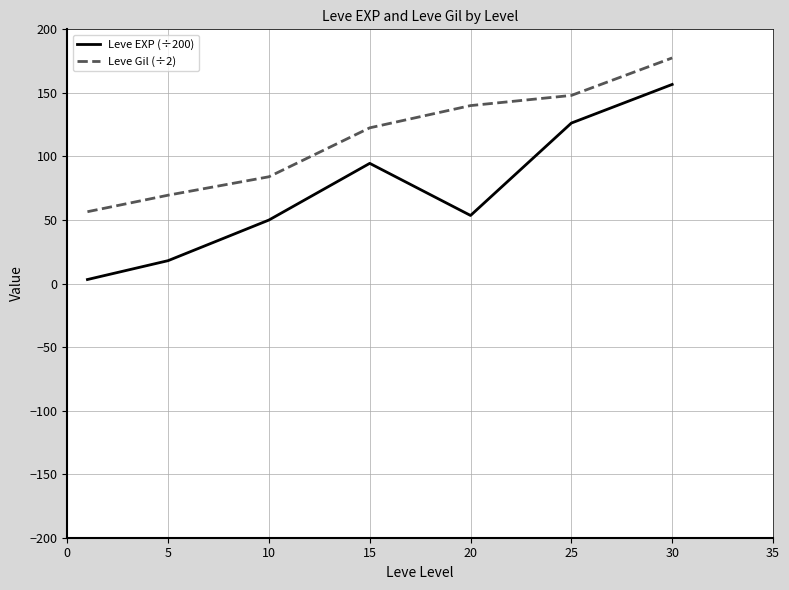

Which series has the largest total across all categories?

Leve Gil (÷2)